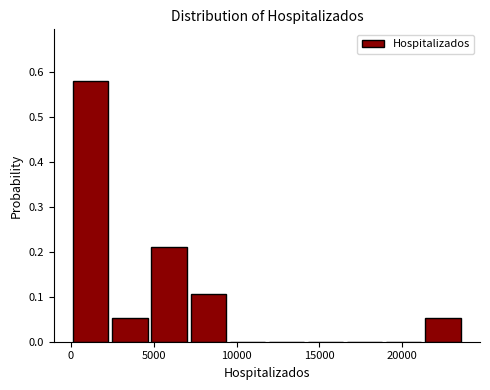

What is the height of the bar covering 21500 to 23500 on the x-axis? Neither the bar edges nor the heights are printed on the chart, so give them approximately, as read against the axes.

0.05